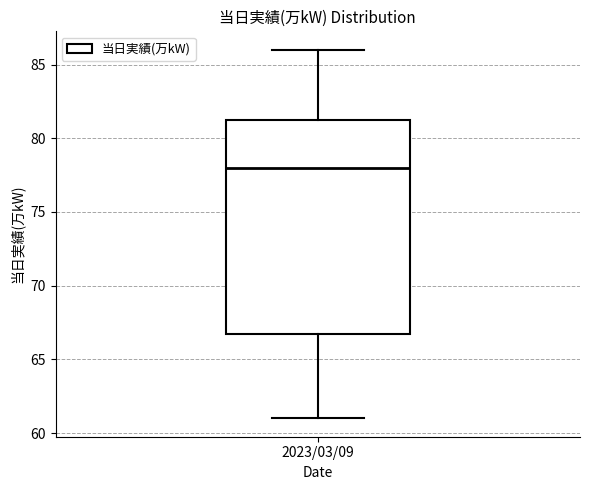

Transcribe this box plot: give where the median line is, the range the box spans, and where the two whiskers end, as read against the y-axis. The values are not printed on the chart, so give them approximately, as read against the axis.

median 78.0, box 67.0 to 81.5, whiskers 61.0 to 86.0